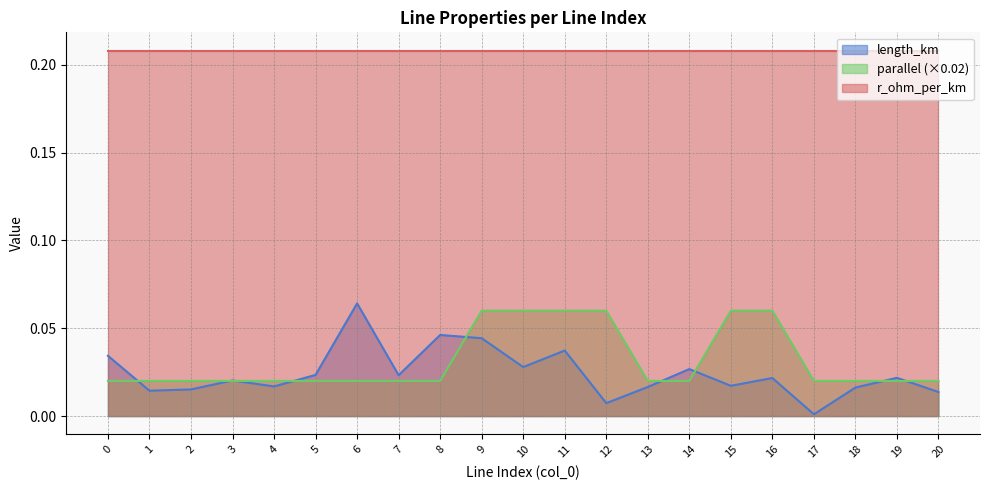

Count the number of data series in this chart.

3